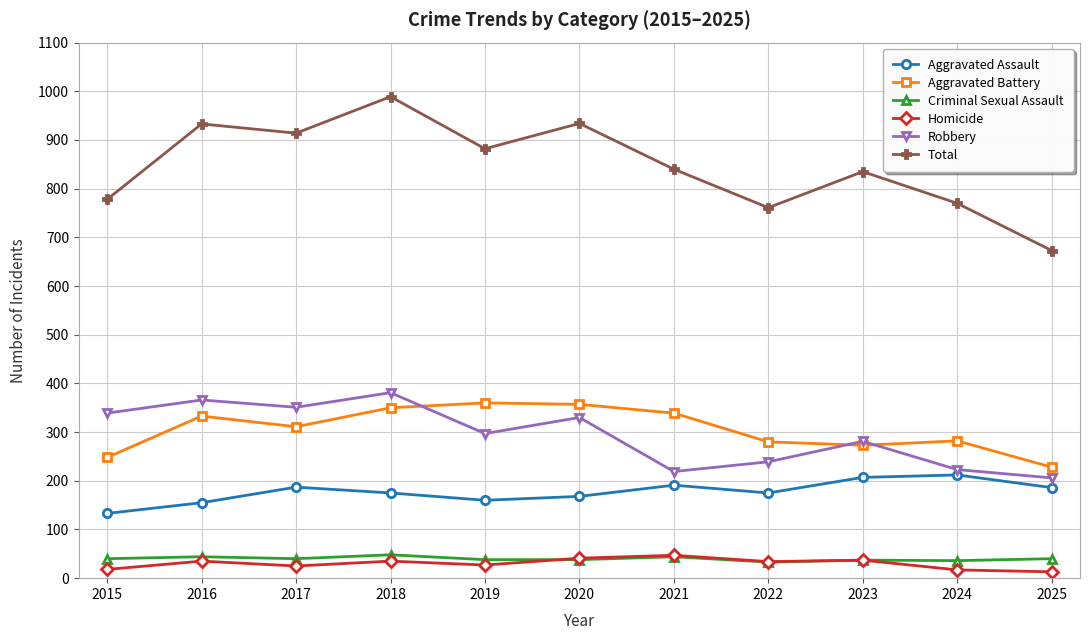

At how many categories does at least one series exceed 586?

11